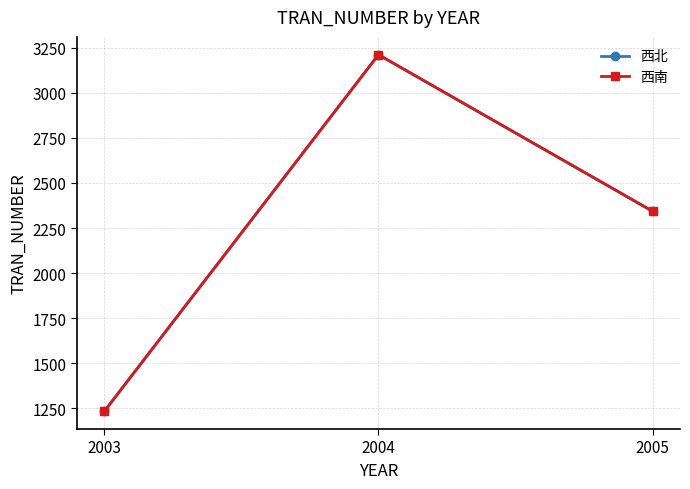

Where is 西南 nearest to the value 2222?

2005